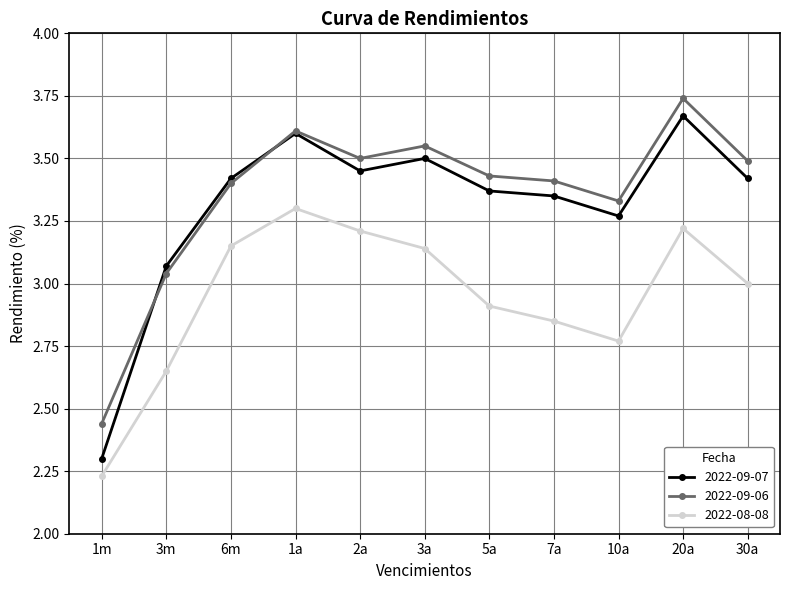

Where is 2022-08-08 nearest to the value 2?

1m